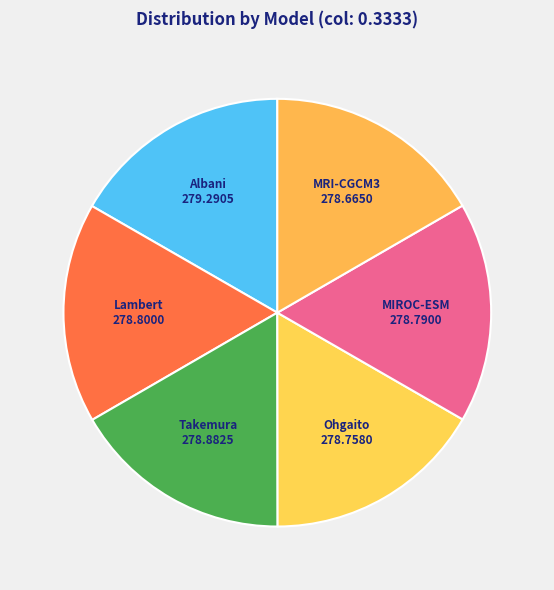

Does Takemura represent more than half of the total?

No